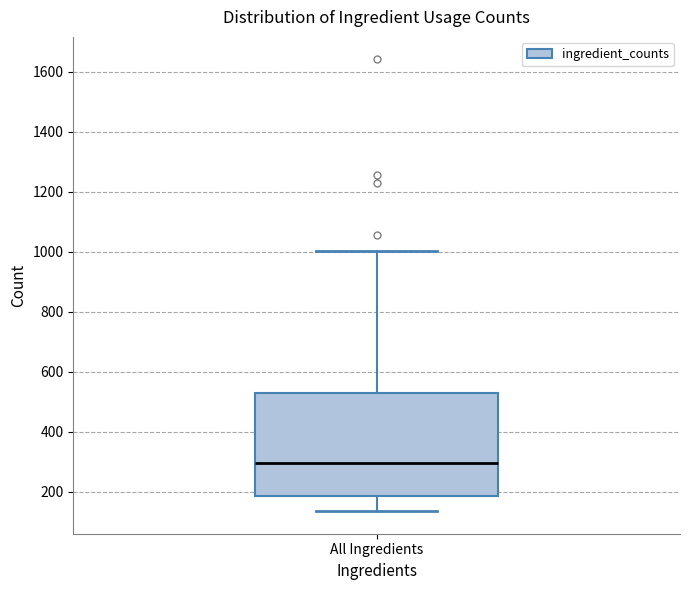

Where is the lower edge of the box for All Ingredients on the y-axis? The values are not printed on the chart, so give them approximately, as read against the axis.

180